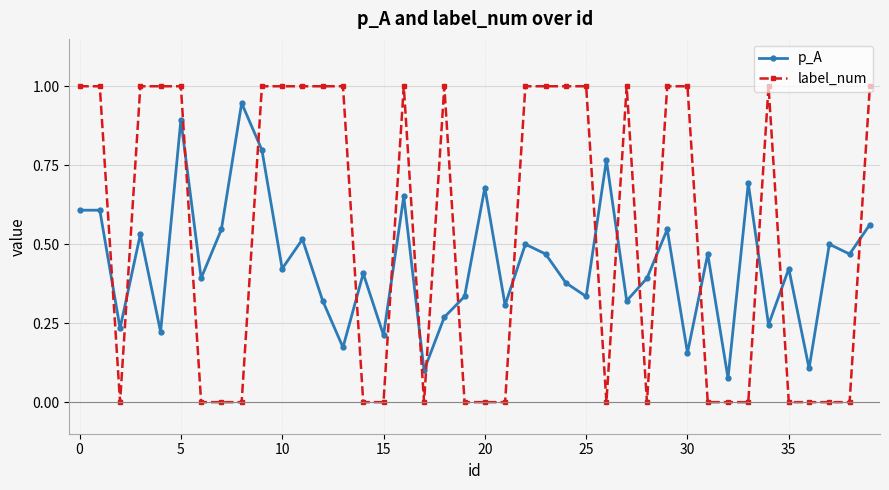

True or false: p_A has more than 2 interior local peaks.

True